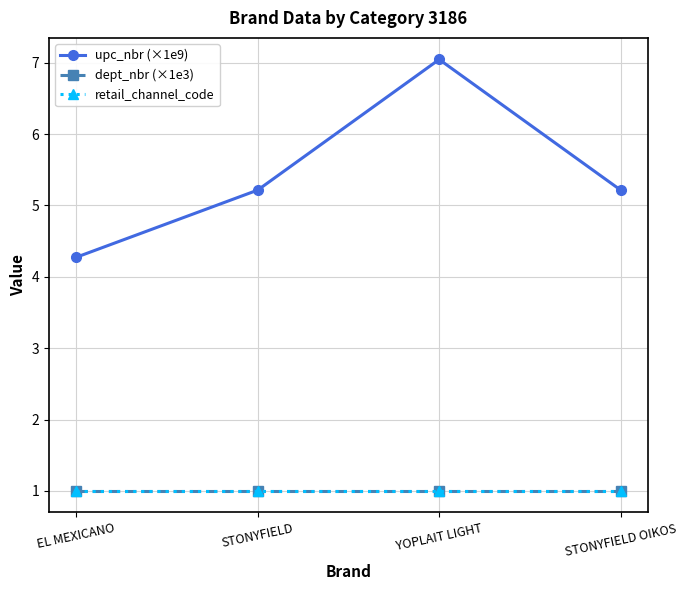

What is the label of the 1st point from the right?

STONYFIELD OIKOS